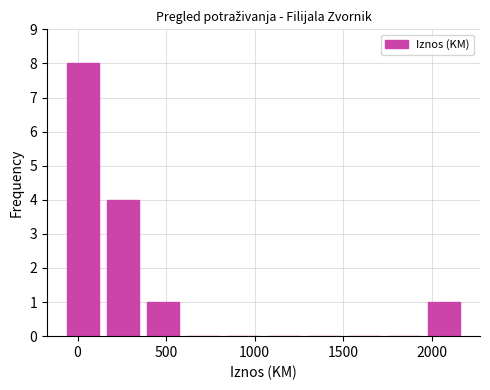

Which range on the x-axis has the tallest bar?

-100 to 150